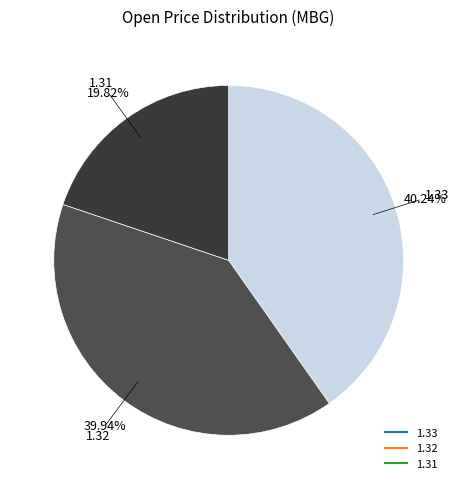

Count the number of slices in the pie.

3